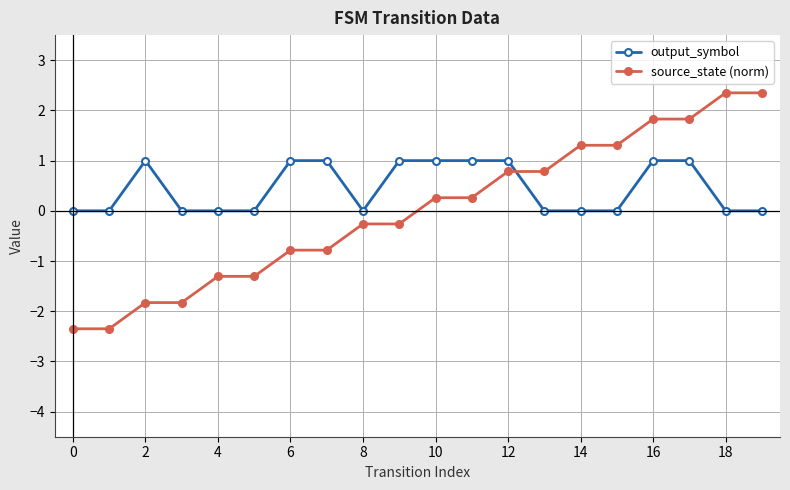

List the series in order of their overall mean, highest first.

output_symbol, source_state (norm)